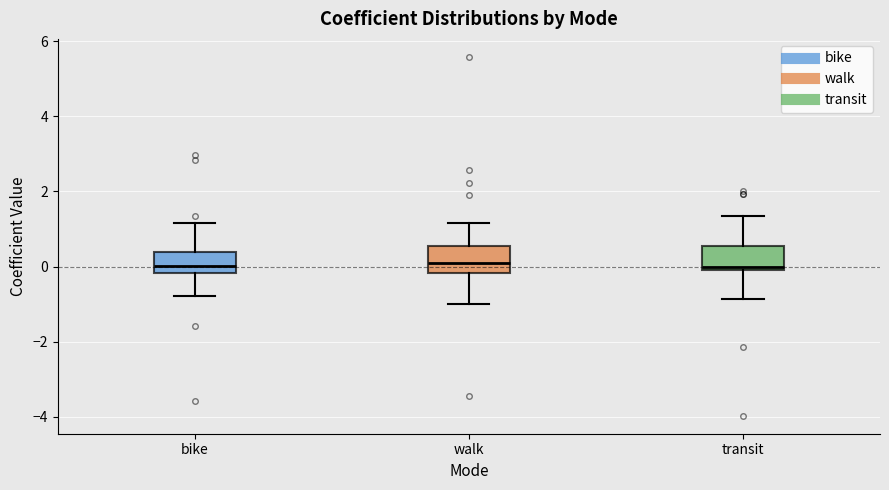

Reading left to right, transcribe this box plot: for each box, give where its median line is, the range the box spans, and where its two whiskers end, as read against the y-axis. The values are not printed on the chart, so give them approximately, as read against the axis.

bike: median 0.0, box -0.2 to 0.4, whiskers -0.8 to 1.2
walk: median 0.0, box -0.2 to 0.6, whiskers -1.0 to 1.2
transit: median 0.0 (just above the box's lower edge), box 0.0 to 0.6, whiskers -0.8 to 1.4